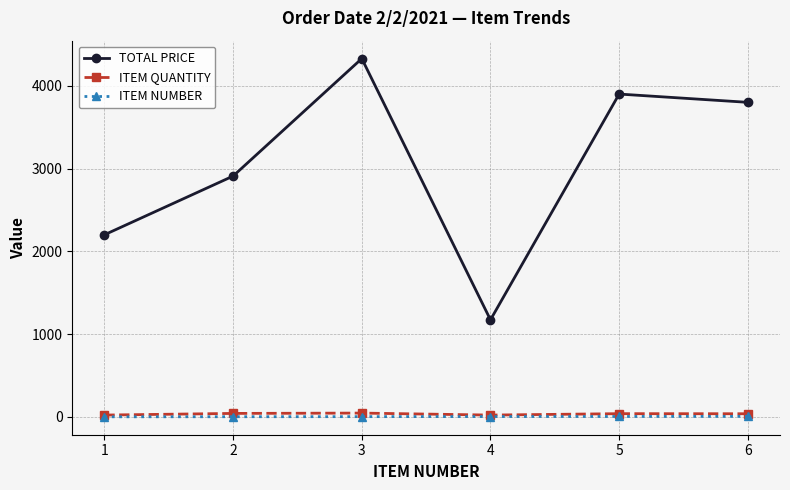

Which series has the widest spread of values?

TOTAL PRICE